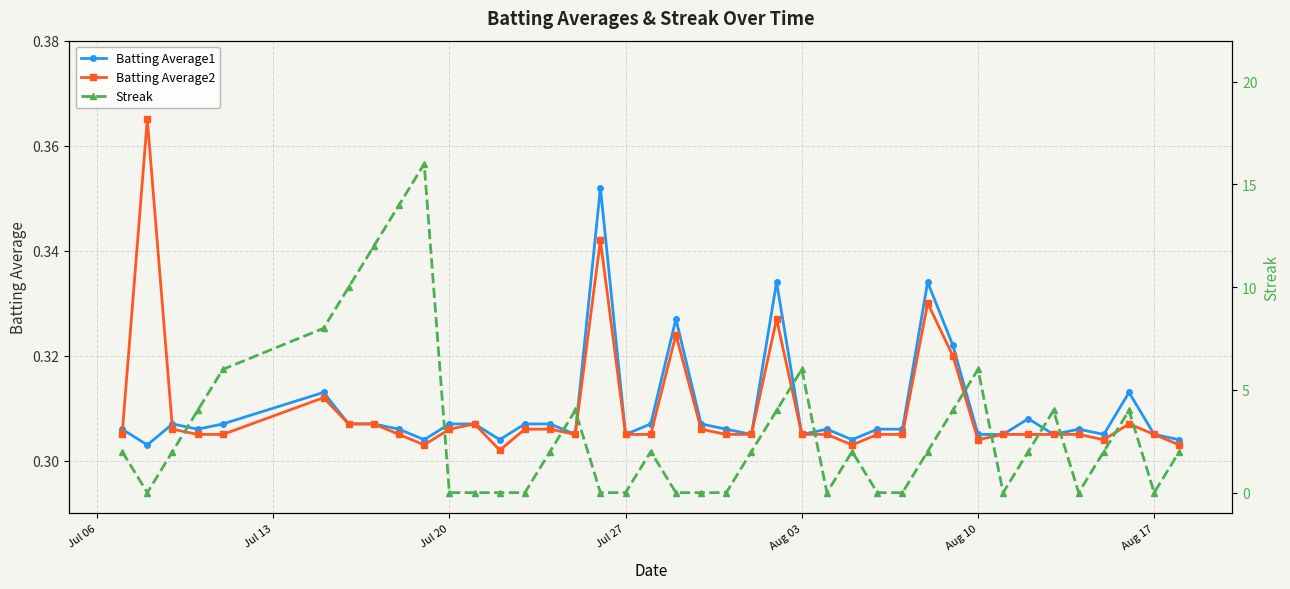

How many Batting Average1 values are between 0 and 1?

40